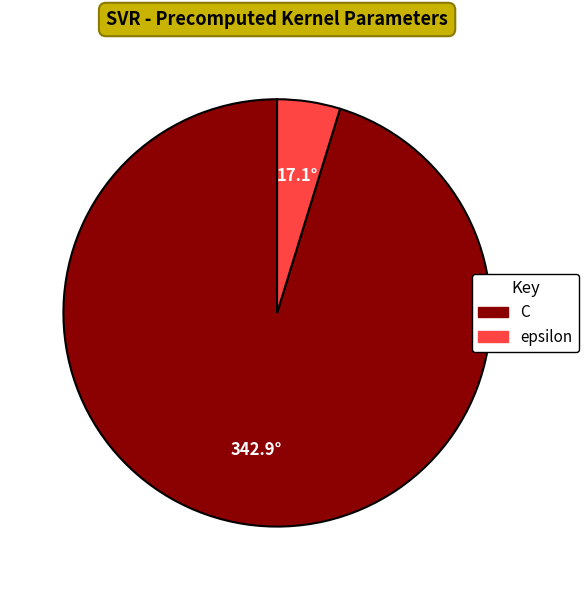

Which slice is the largest?

C